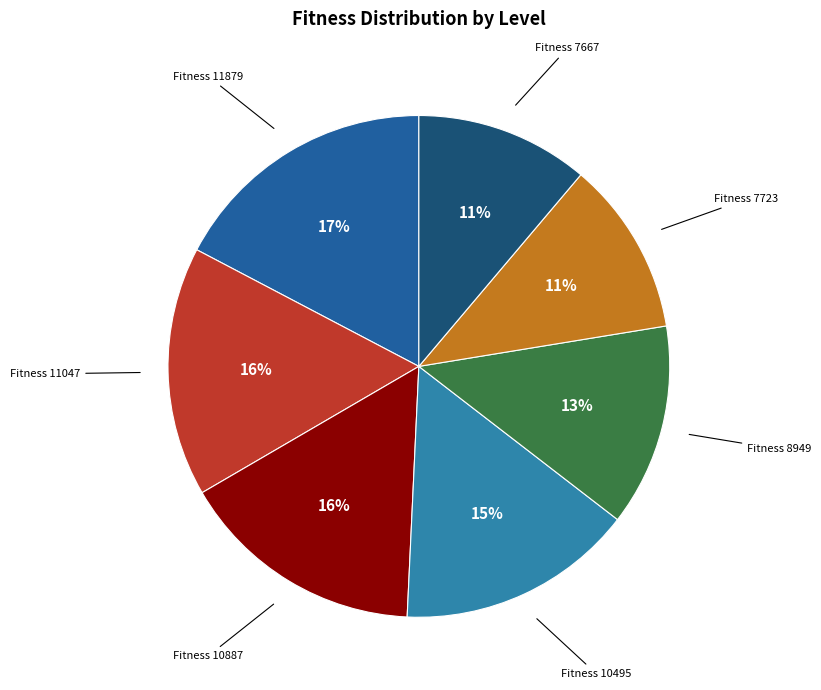

Is there a majority slice in this chart?

No